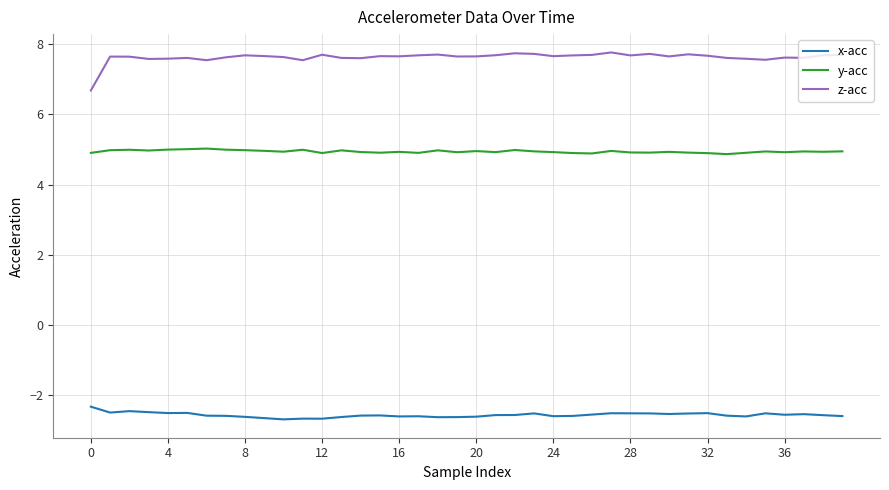

Which series has the largest total across all categories?

z-acc